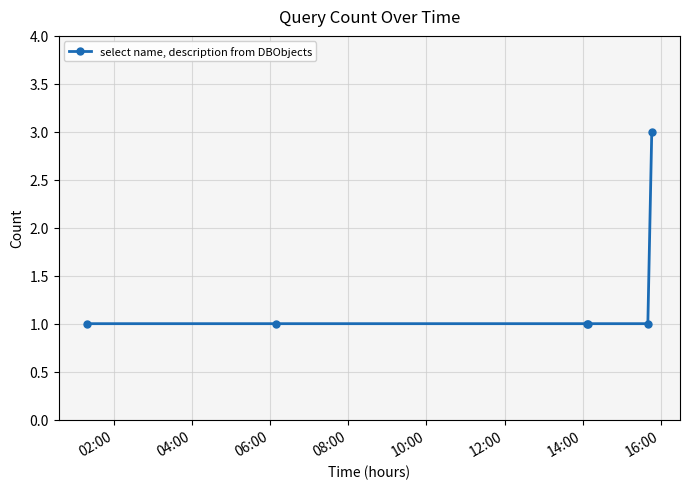

What is the value of the 4th point from the left?

1